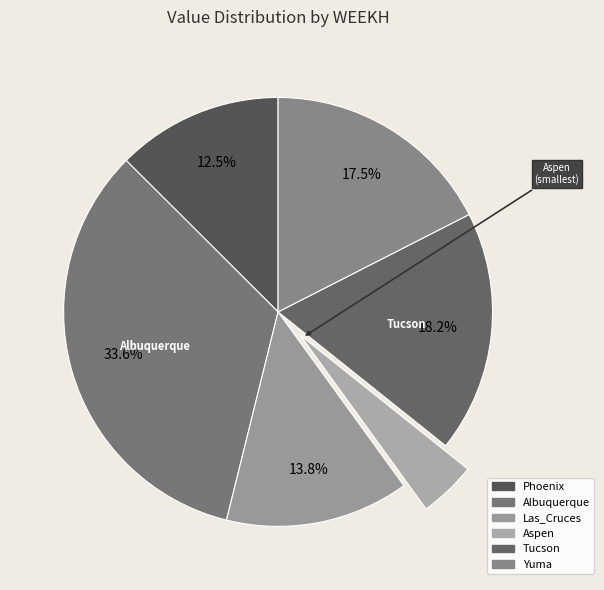

Does any single category account for the majority?

No